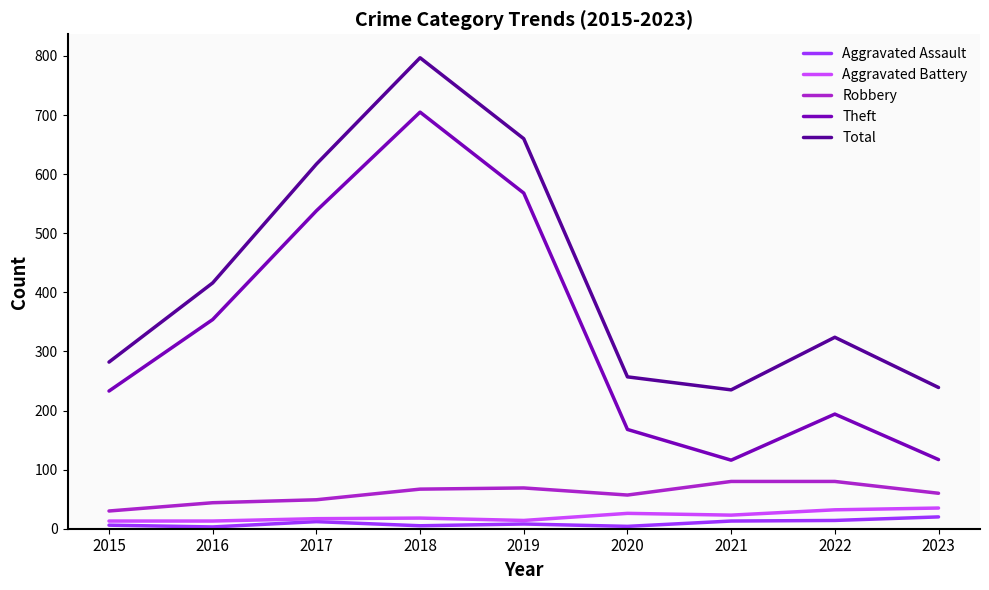

Which series changed the most between 2018 and 2020?

Total